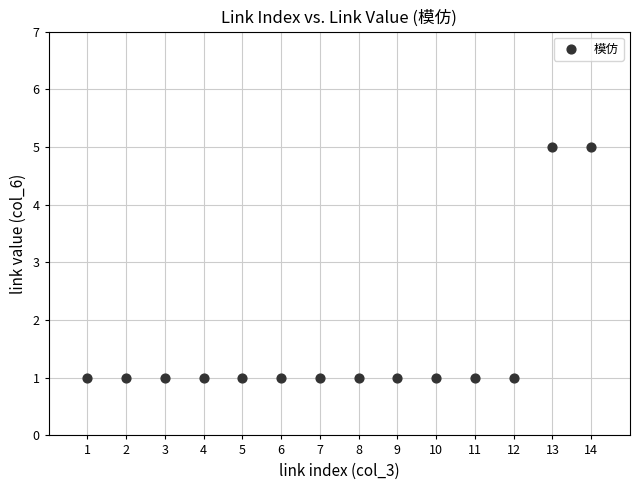

What is the range of X values (max minus min)?

13